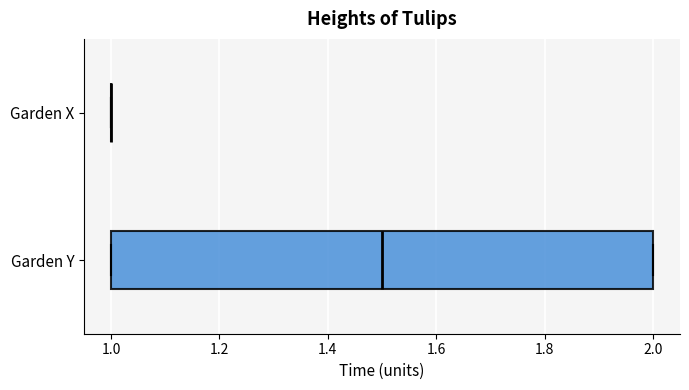

Where is the right edge of the box for Garden Y on the x-axis? The values are not printed on the chart, so give them approximately, as read against the axis.

2.0